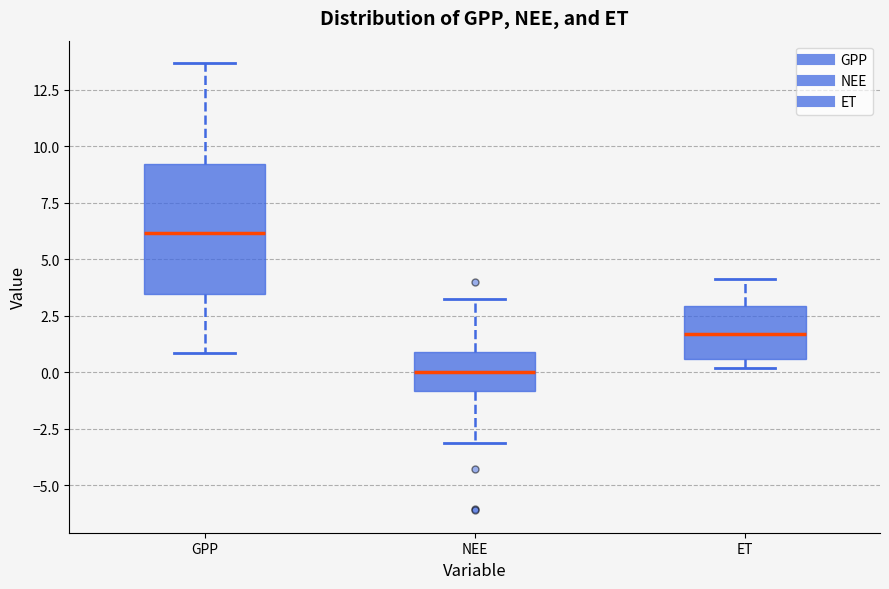

Where is the upper edge of the box for GPP on the y-axis? The values are not printed on the chart, so give them approximately, as read against the axis.

9.0